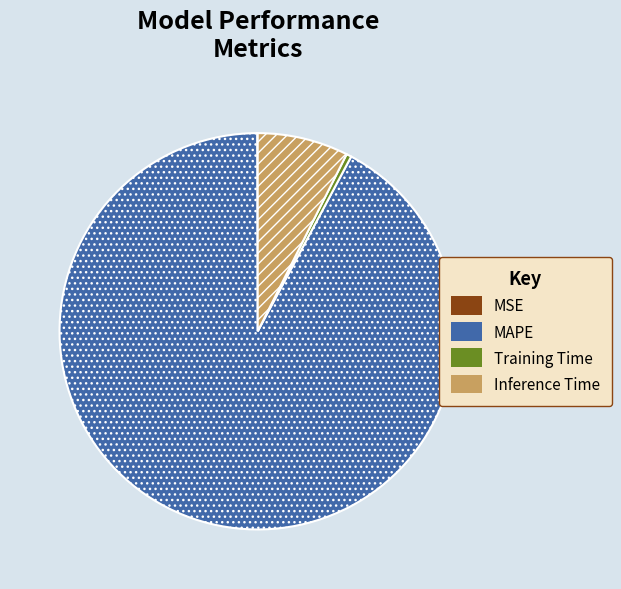

Which slice is the largest?

MAPE